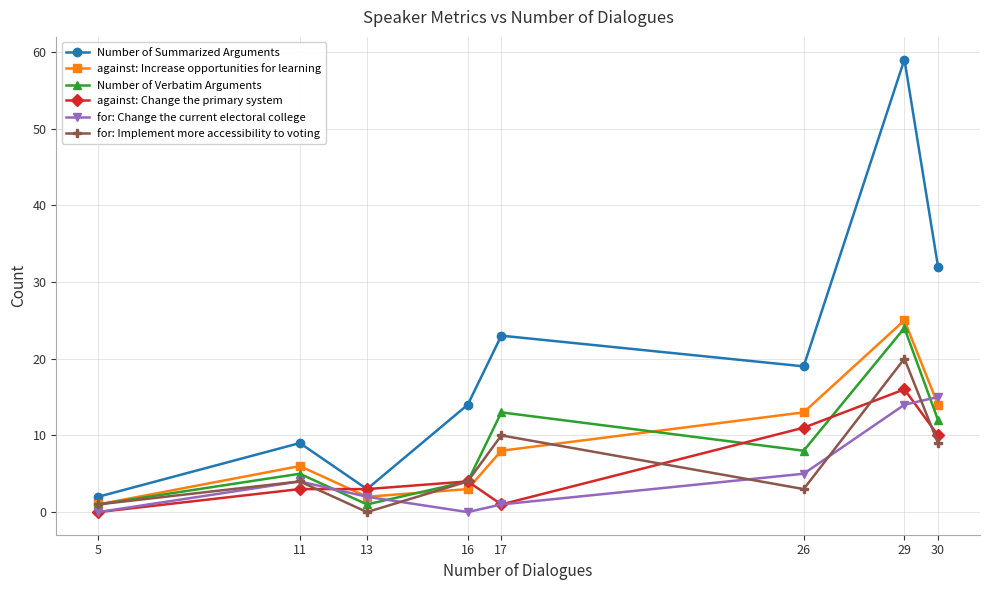

Count the number of data series in this chart.

6